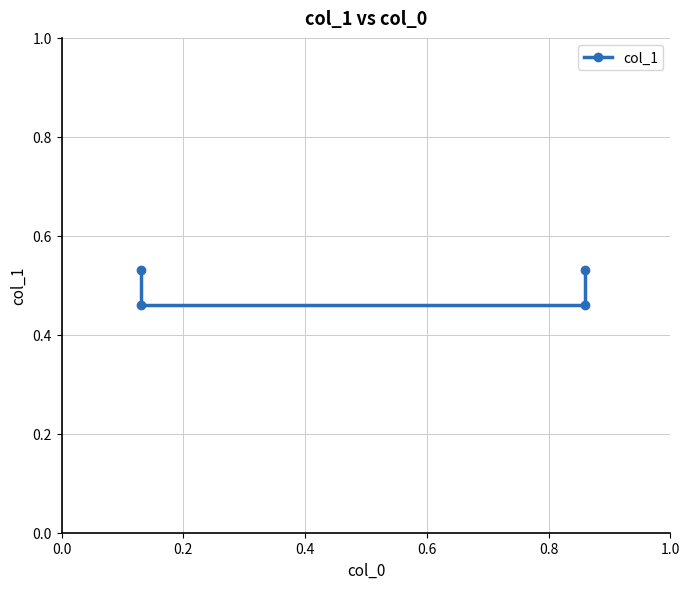

What is the smallest value displayed?

0.5